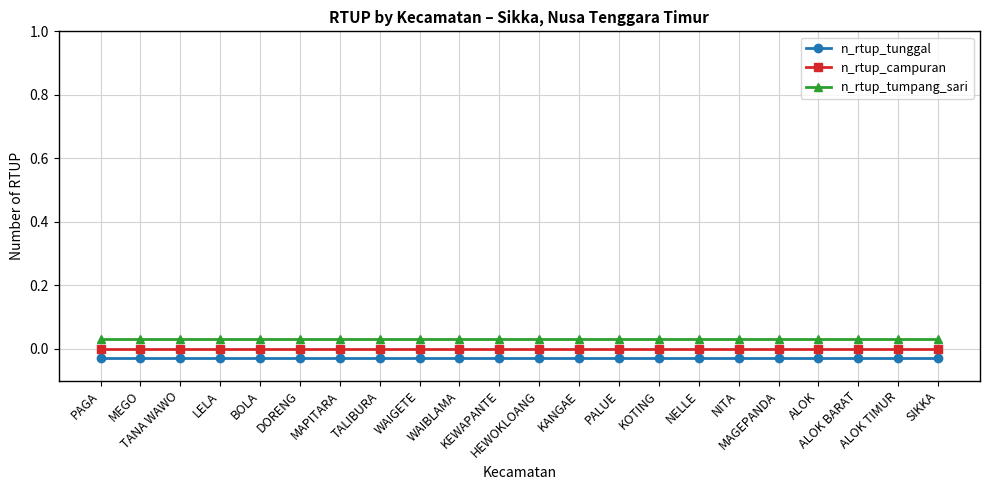

At which label does n_rtup_tunggal reach its peak?

PAGA